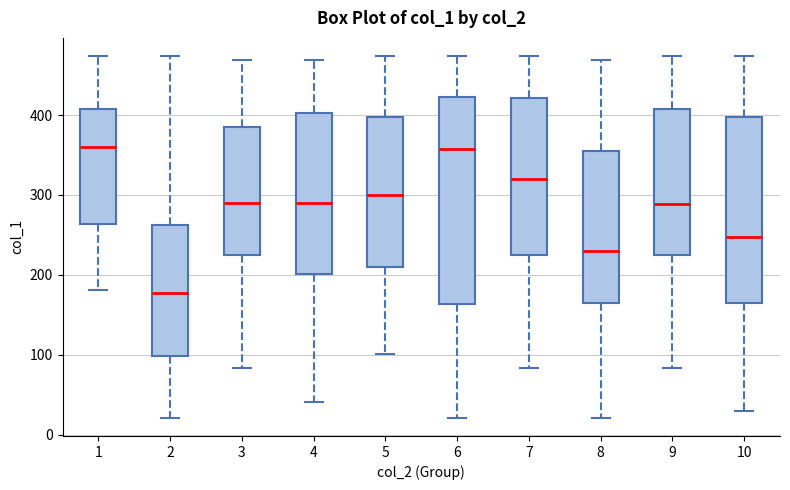

Which box has the lowest median line?

2